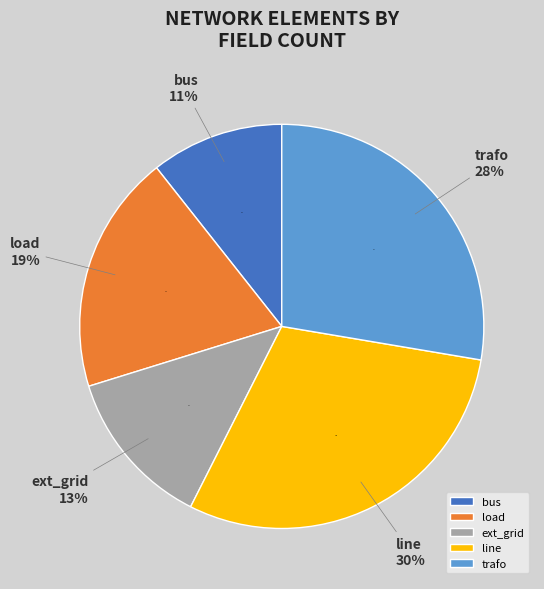

Combined, what portion of the pie is ext_grid and line?

42.6%